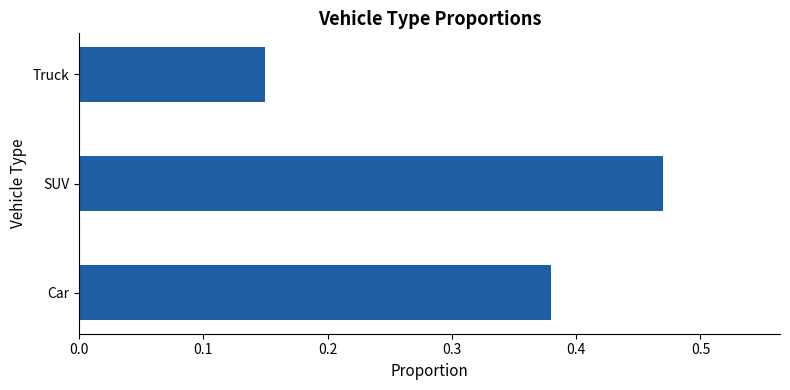

What is the sum of all values?

1.0